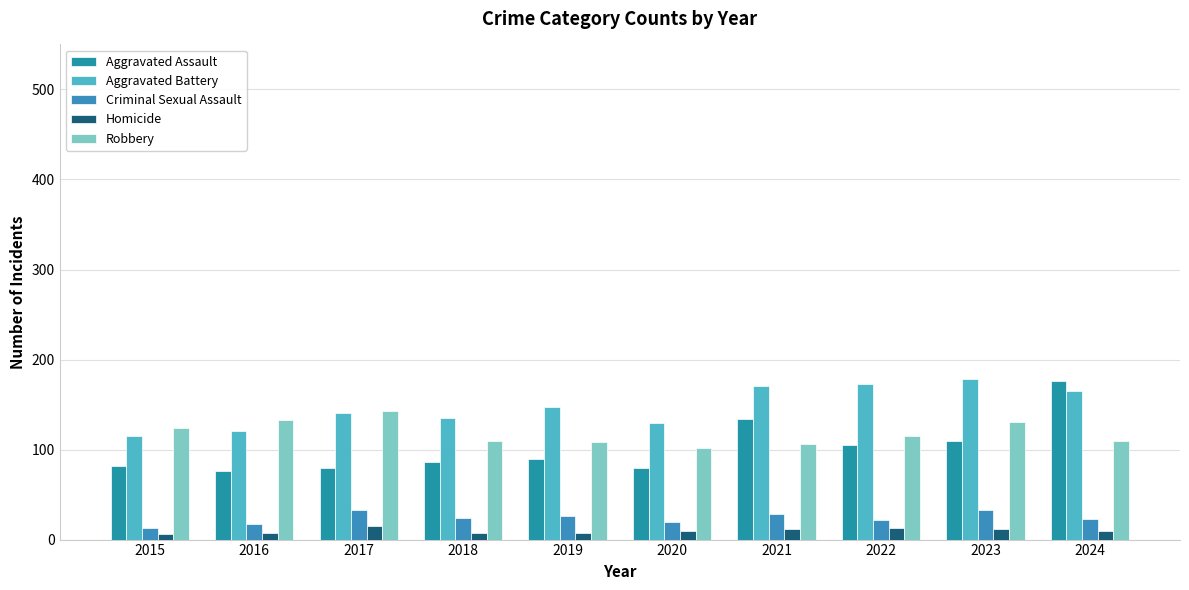

How many data points in Aggravated Battery are less than 147?

5